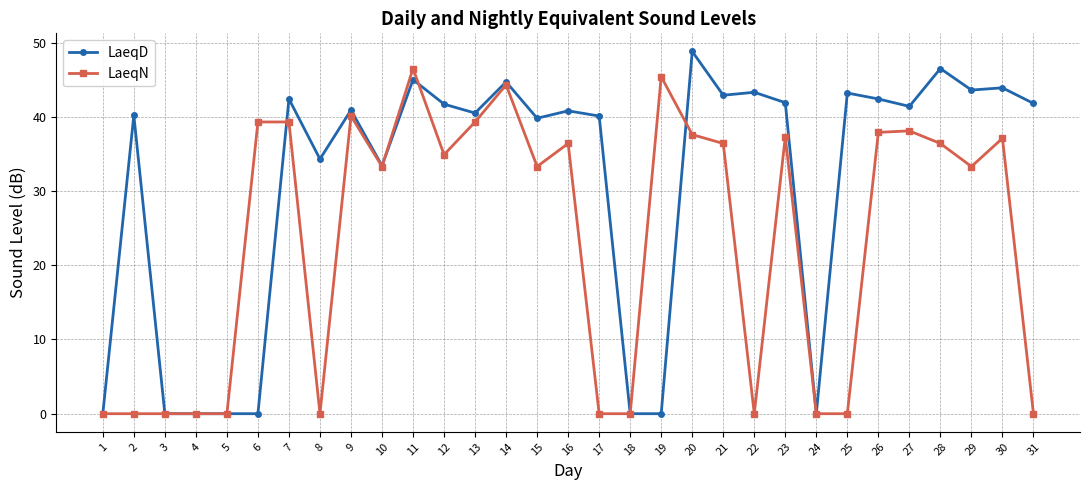

What is the greatest value displayed?

48.8